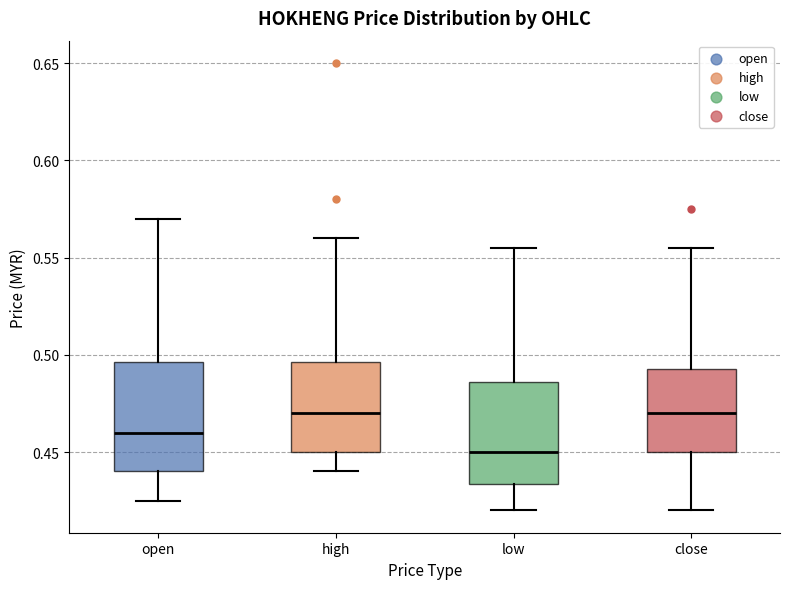

Reading left to right, transcribe this box plot: for each box, give where its median line is, the range the box spans, and where its two whiskers end, as read against the y-axis. The values are not printed on the chart, so give them approximately, as read against the axis.

open: median 0.460, box 0.440 to 0.495, whiskers 0.425 to 0.570
high: median 0.470, box 0.450 to 0.495, whiskers 0.440 to 0.560
low: median 0.450, box 0.435 to 0.485, whiskers 0.420 to 0.555
close: median 0.470, box 0.450 to 0.495, whiskers 0.420 to 0.555